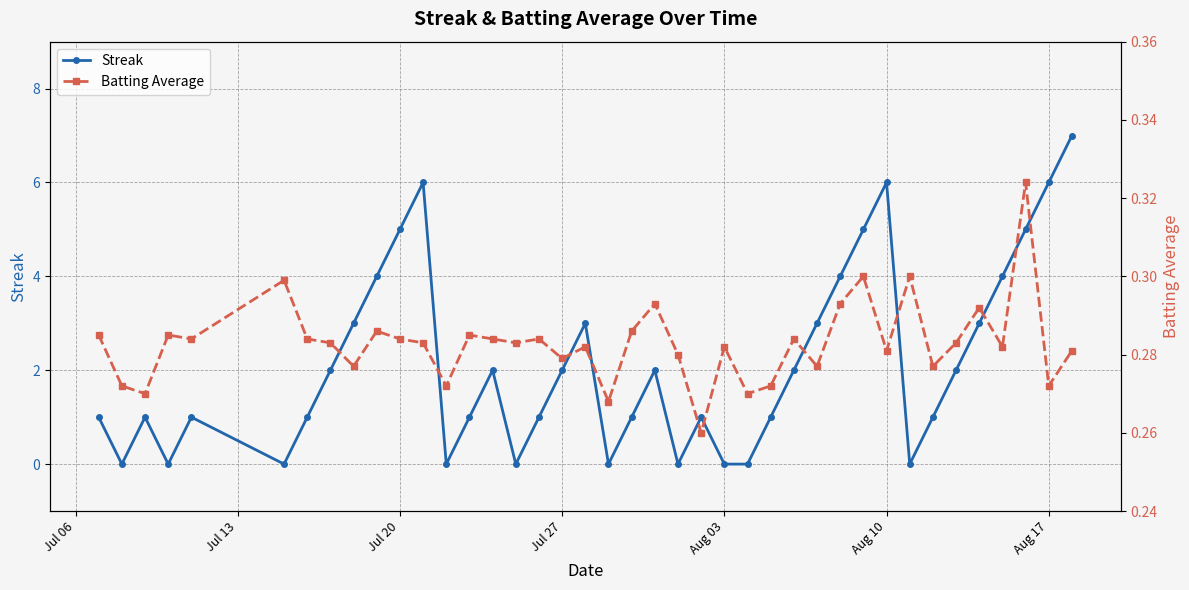

True or false: Streak has more than 0 interior local peaks.

True